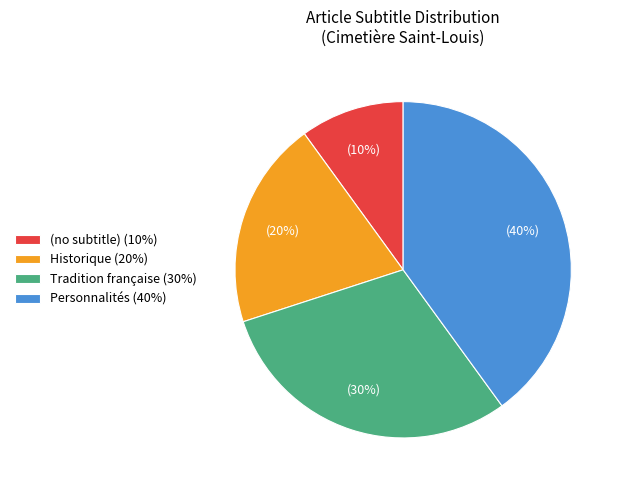

Combined, do Personnalités (40%) and Historique (20%) account for over 50%?

Yes